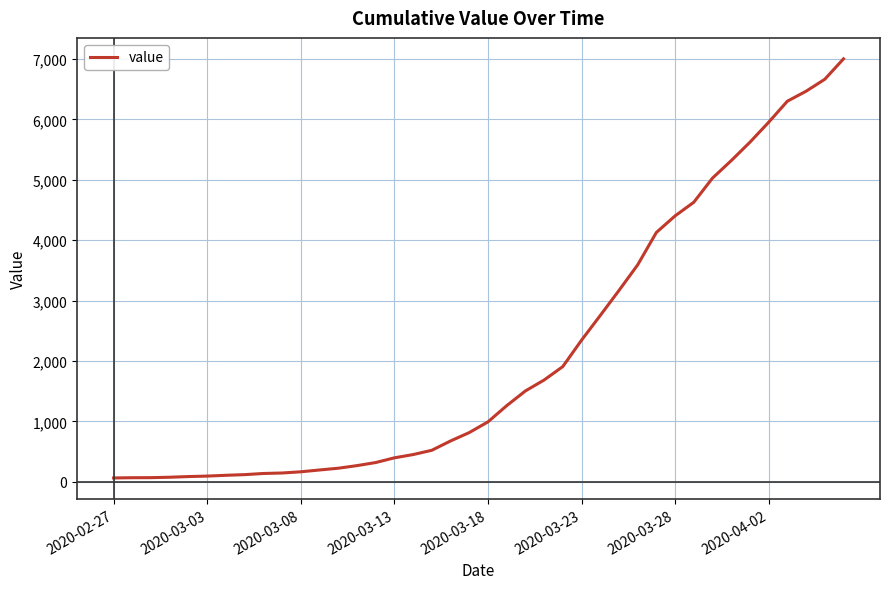

What is the sum of all values?

85719